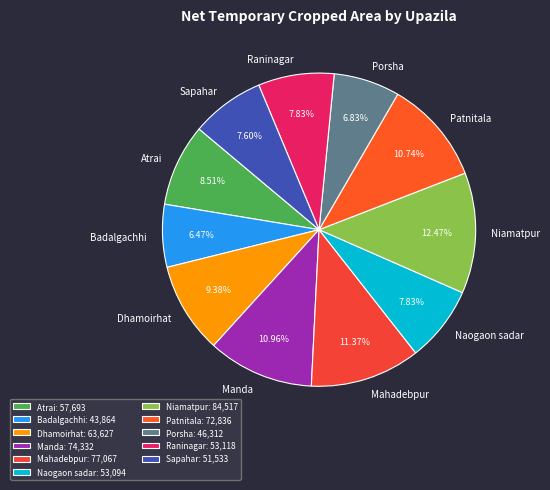

To the nearest percent, what is the difference between the Sapahar and Patnitala slice percentages?

3%